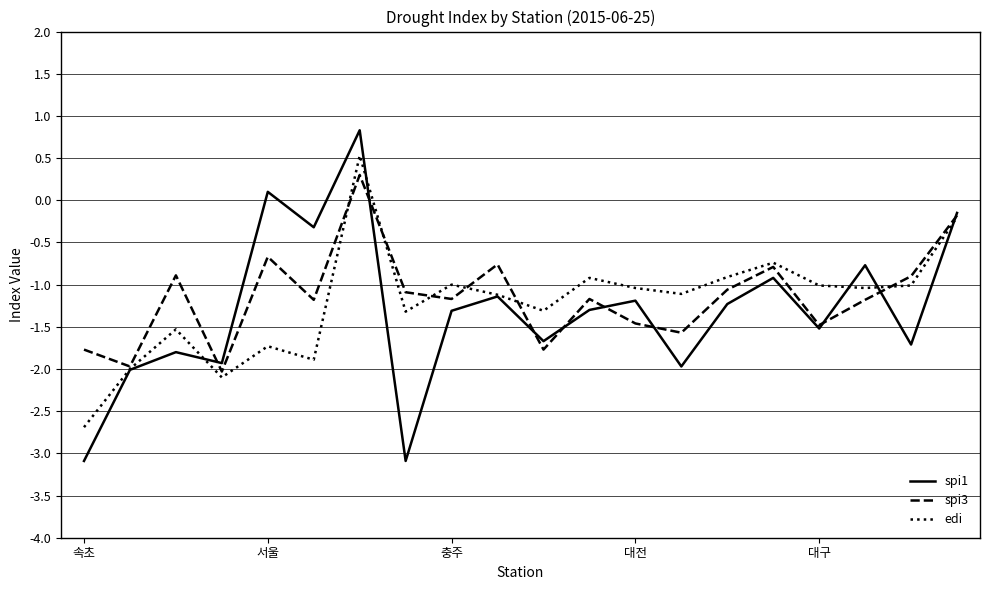

Which series has the largest range (max minus min)?

spi1